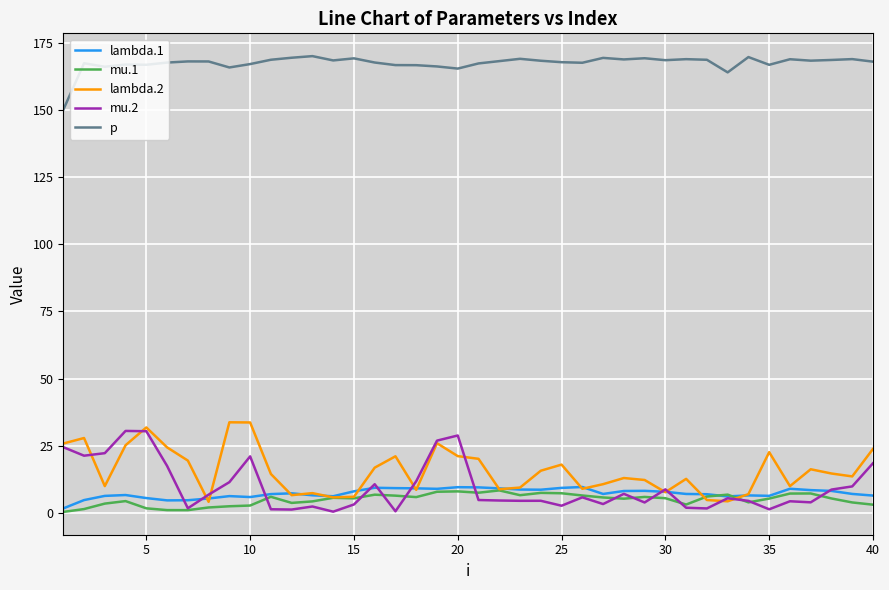

What are all the series names shown in the legend?

lambda.1, mu.1, lambda.2, mu.2, p